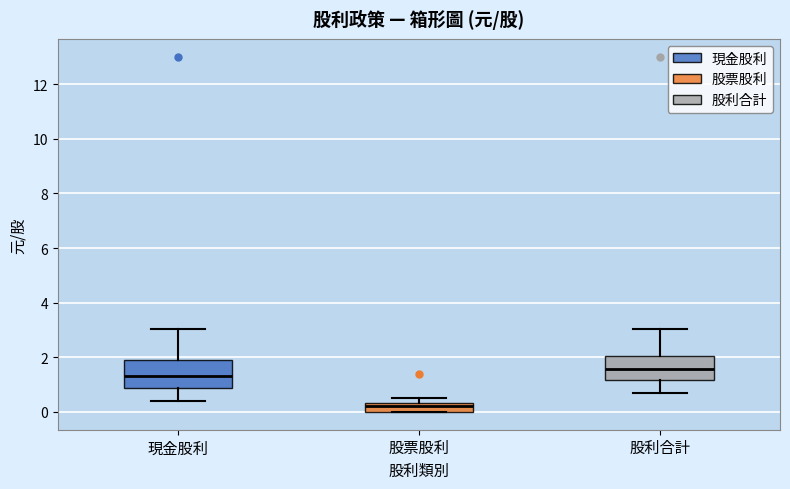

Which box's median line is the highest?

股利合計